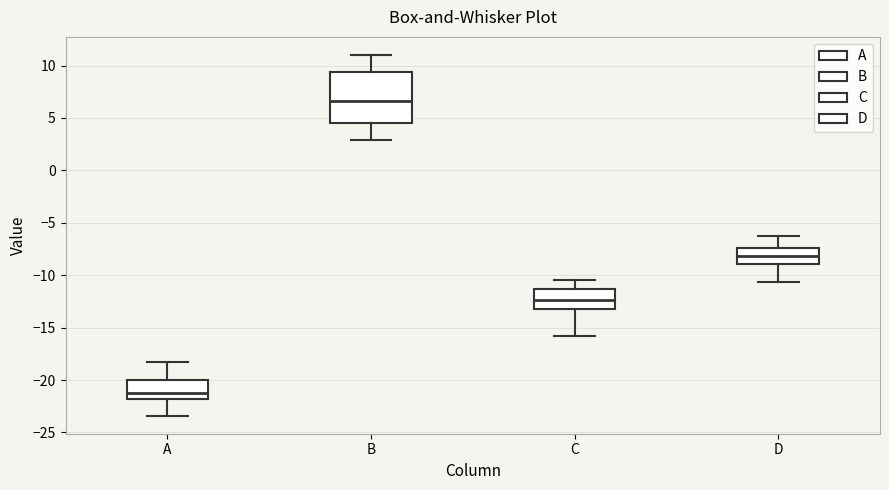

Which box's median line is the lowest?

A